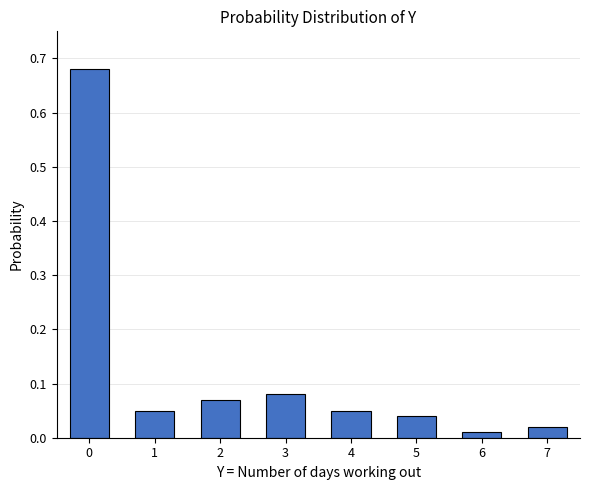

Is it true that the value at 2 is 0.0?

False